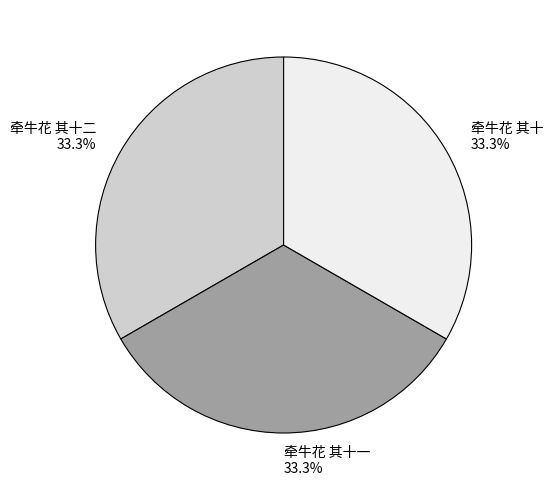

The 牵牛花 其十 slice represents 43% of the pie. True or false?

False